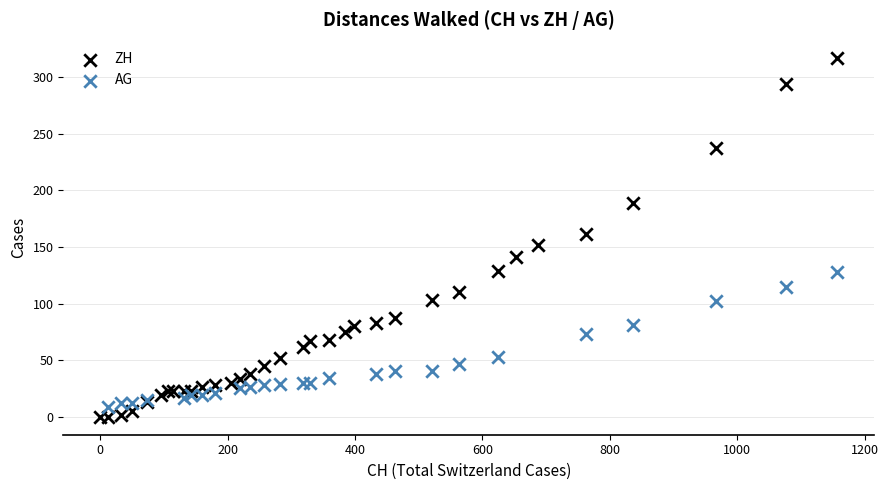

Which series has the largest Y range (max minus min)?

ZH